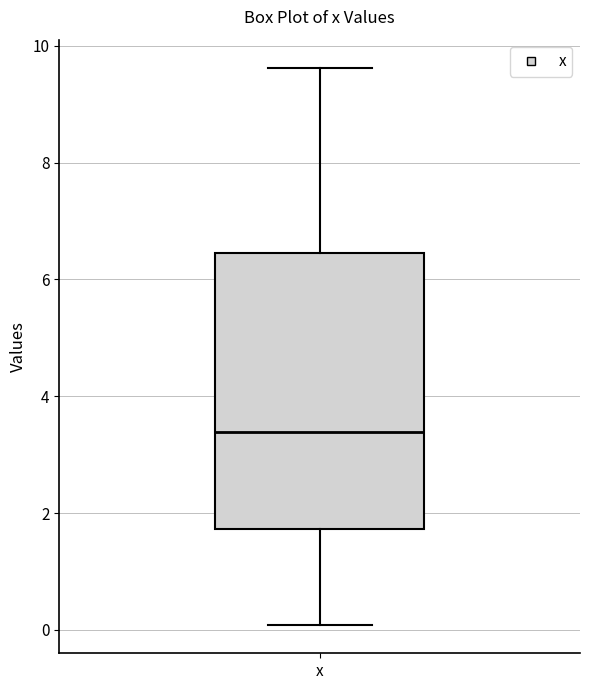

Where does the median line of the box for x sit on the y-axis? The values are not printed on the chart, so give them approximately, as read against the axis.

3.4